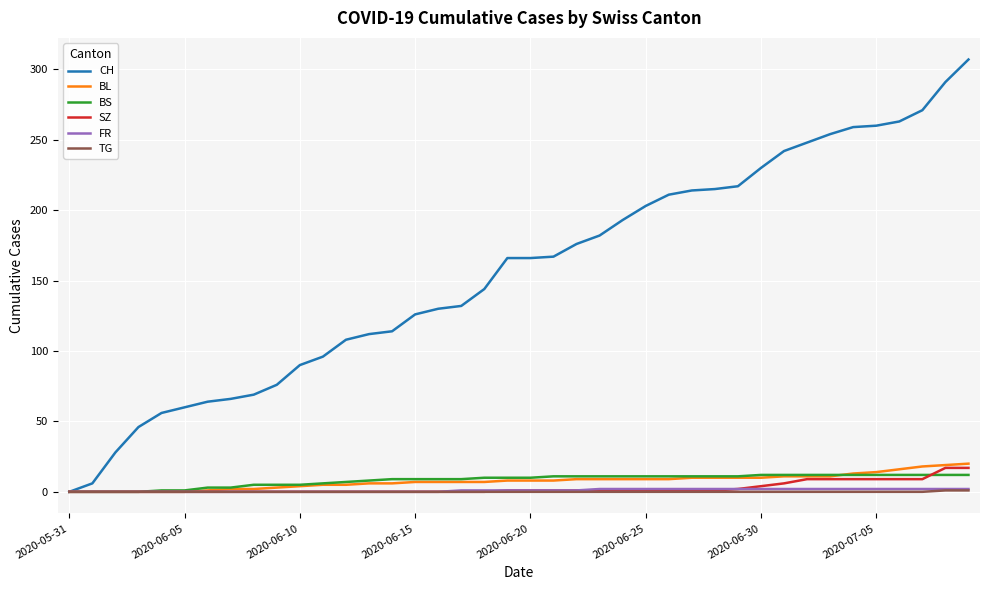

Which series has the largest total across all categories?

CH